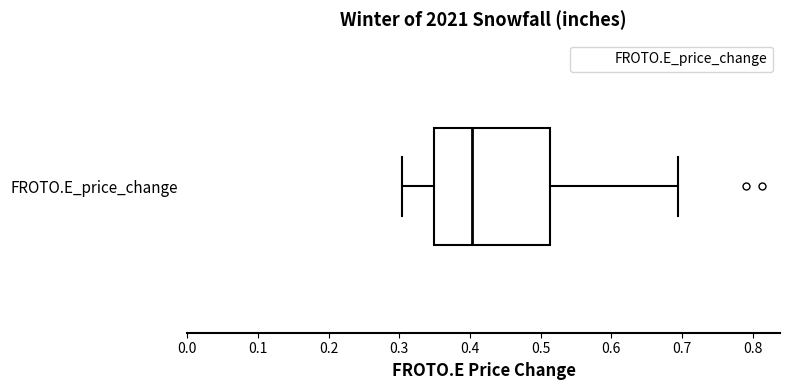

Read this box plot against the x-axis: the position of the median line, the range covered by the box, and the ends of both whiskers. The values are not printed on the chart, so give them approximately, as read against the axis.

median 0.40, box 0.35 to 0.51, whiskers 0.30 to 0.69